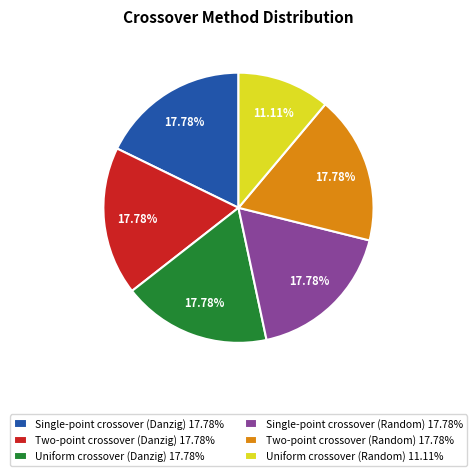

Is there a majority slice in this chart?

No